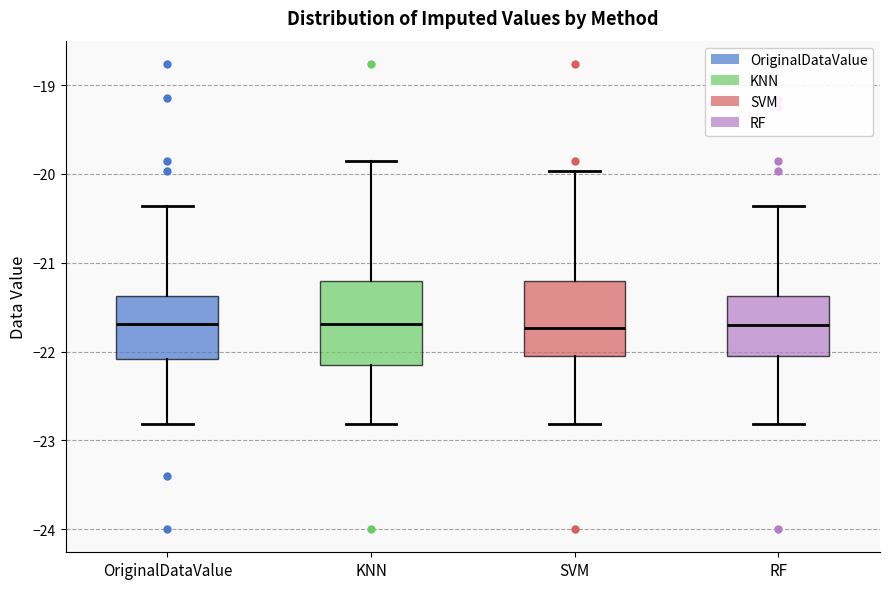

Where is the upper edge of the box for SVM on the y-axis? The values are not printed on the chart, so give them approximately, as read against the axis.

-21.2